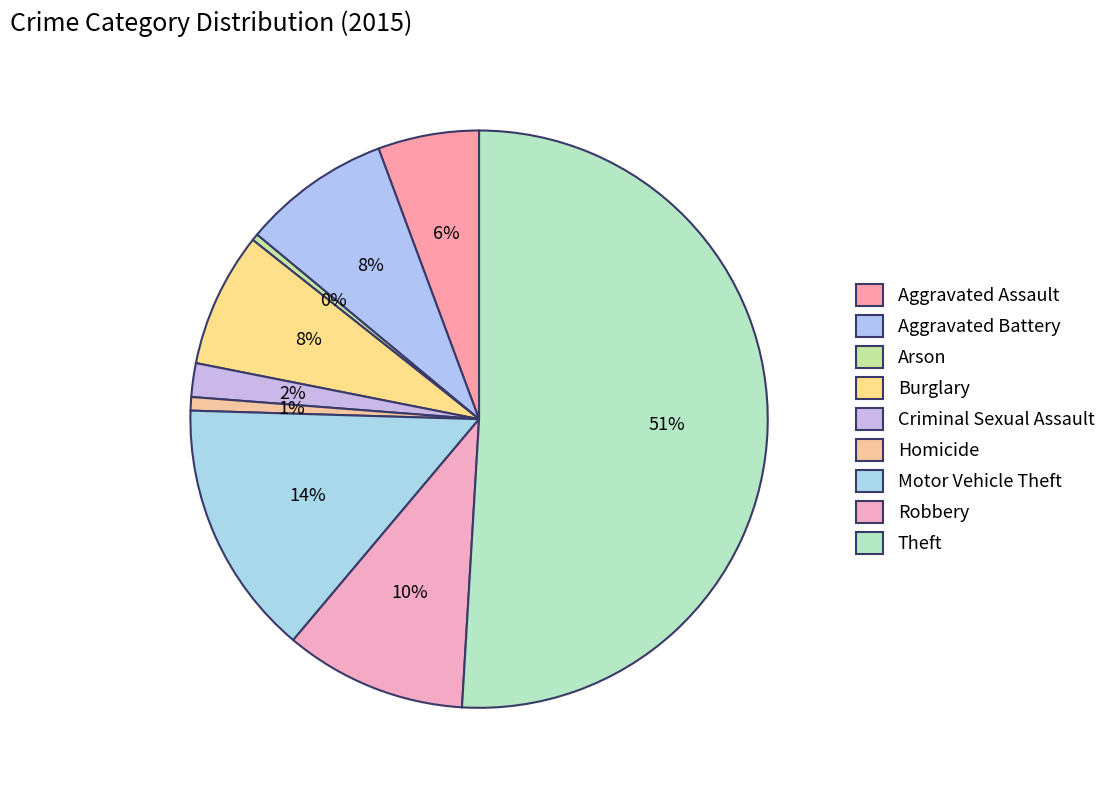

How many segments does this pie chart have?

9